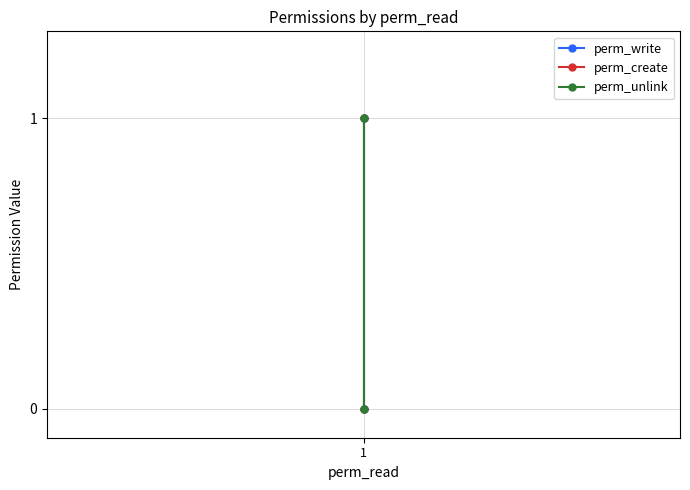

How many values in the perm_write series are below 1?

1